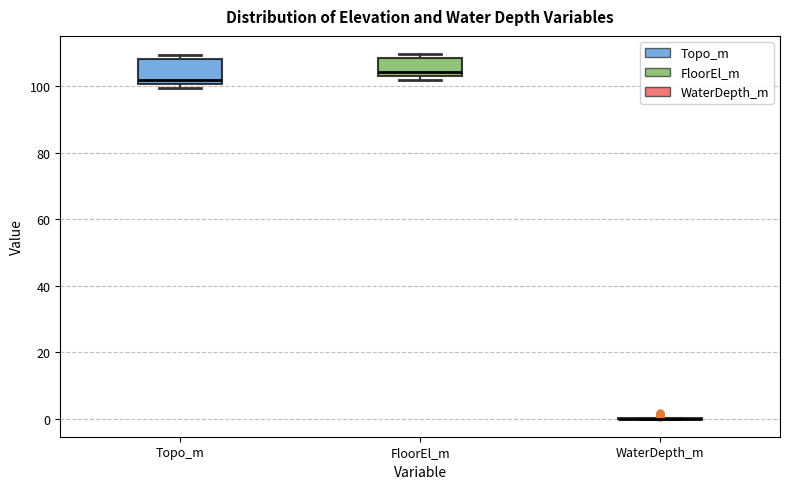

Where is the lower edge of the box for FloorEl_m on the y-axis? The values are not printed on the chart, so give them approximately, as read against the axis.

102